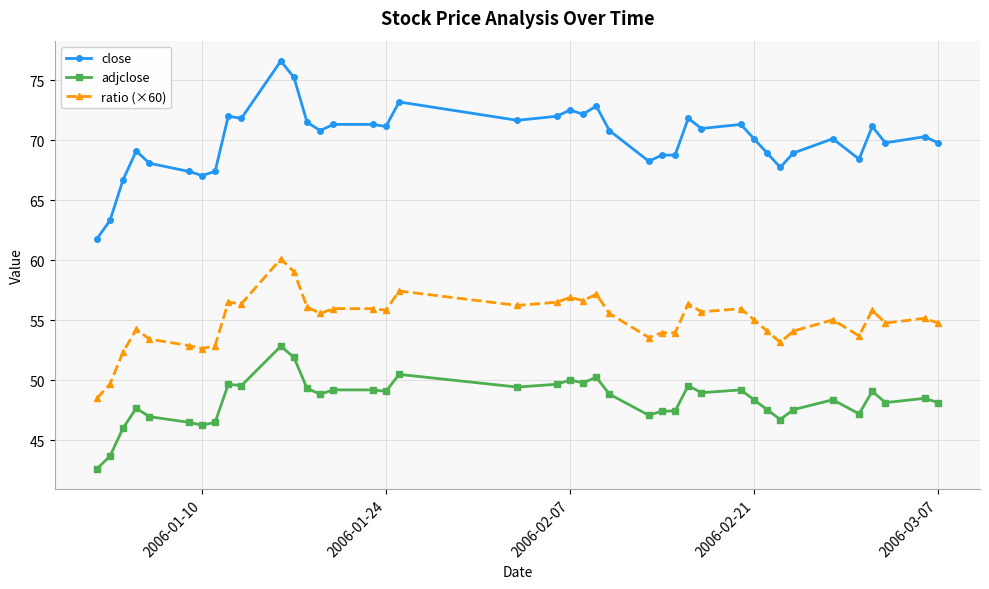

List the series in order of their overall mean, lowest first.

adjclose, ratio (×60), close